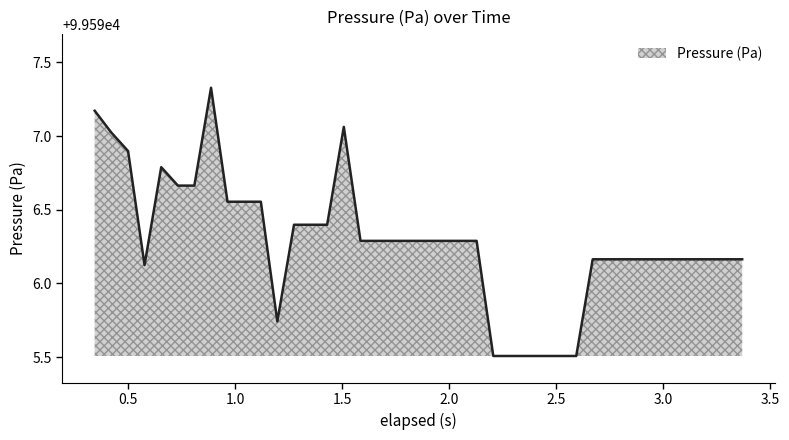

What is the smallest value displayed?

99595.5